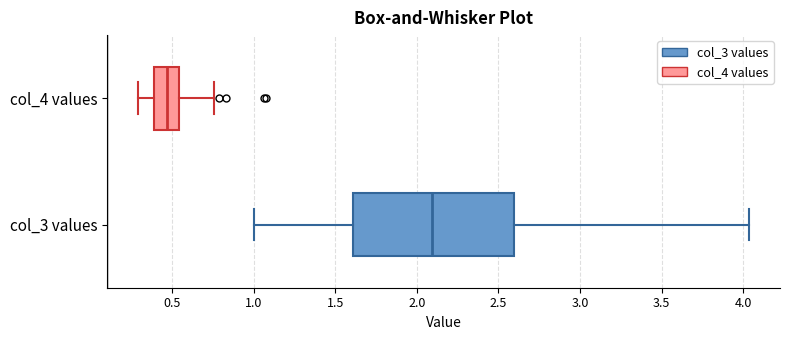

Which box's median line is the furthest to the right?

col_3 values